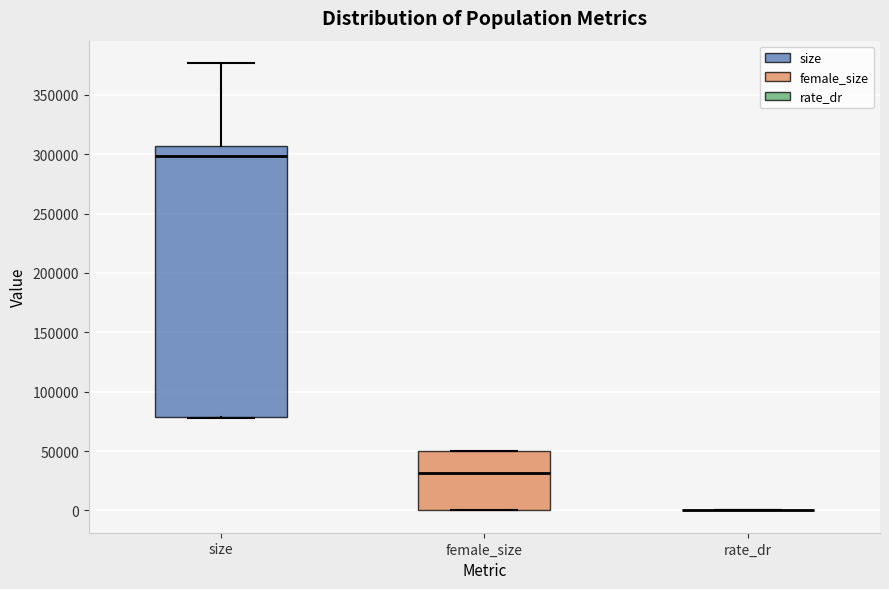

Reading left to right, transcribe this box plot: for each box, give where its median line is, the range the box spans, and where its two whiskers end, as read against the y-axis. The values are not printed on the chart, so give them approximately, as read against the axis.

size: median 300000, box 80000 to 305000, whiskers 80000 to 375000
female_size: median 30000, box 0 to 50000, whiskers 0 to 50000
rate_dr: box collapsed to a line at 0, whiskers 0 to 0